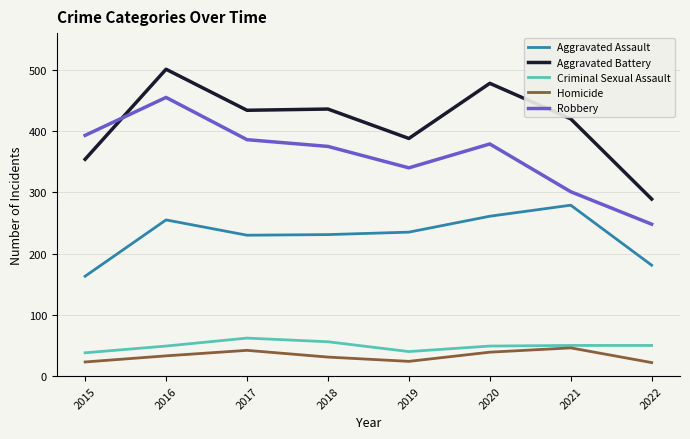

True or false: Robbery and Aggravated Assault cross at least once.

False